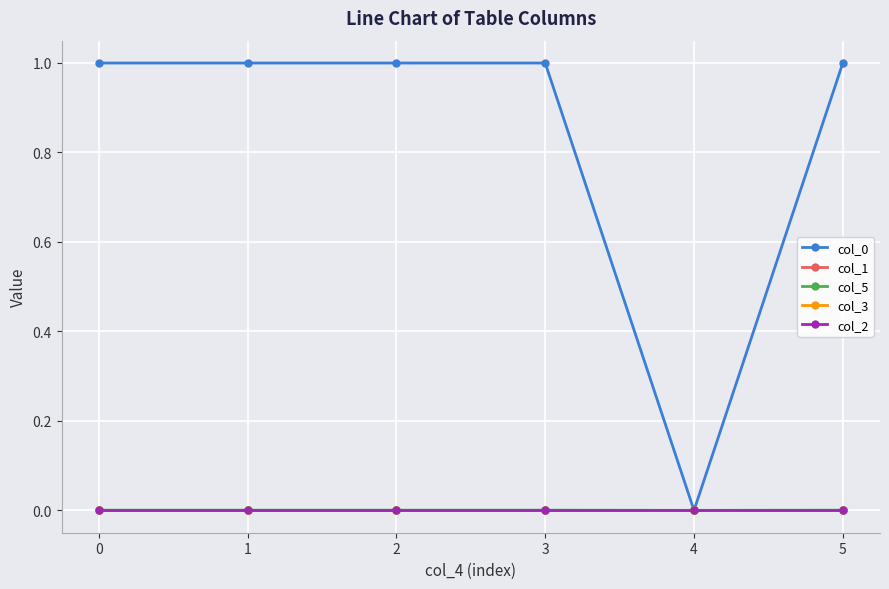

How many lines are shown in the chart?

5